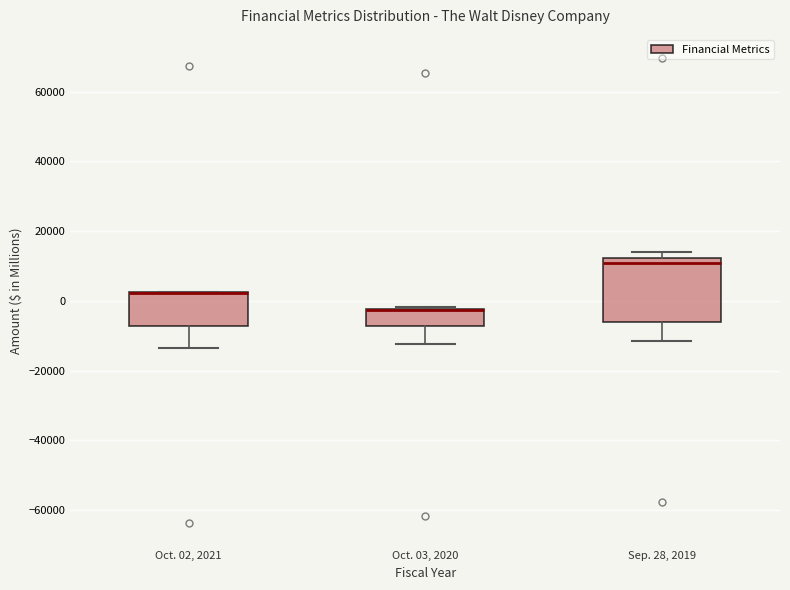

Reading left to right, transcribe this box plot: for each box, give where its median line is, the range the box spans, and where its two whiskers end, as read against the y-axis. The values are not printed on the chart, so give them approximately, as read against the axis.

Oct. 02, 2021: median 2000 (drawn on the box's upper edge), box -8000 to 2000, whiskers -14000 to 2000
Oct. 03, 2020: median -2000 (drawn on the box's upper edge), box -8000 to -2000, whiskers -12000 to -2000
Sep. 28, 2019: median 10000, box -6000 to 12000, whiskers -12000 to 14000